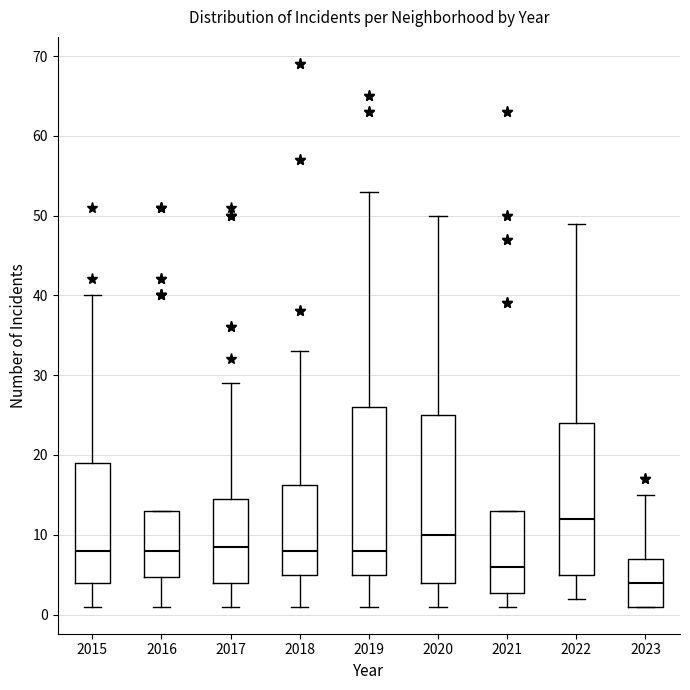

Which box's median line is the lowest?

2023